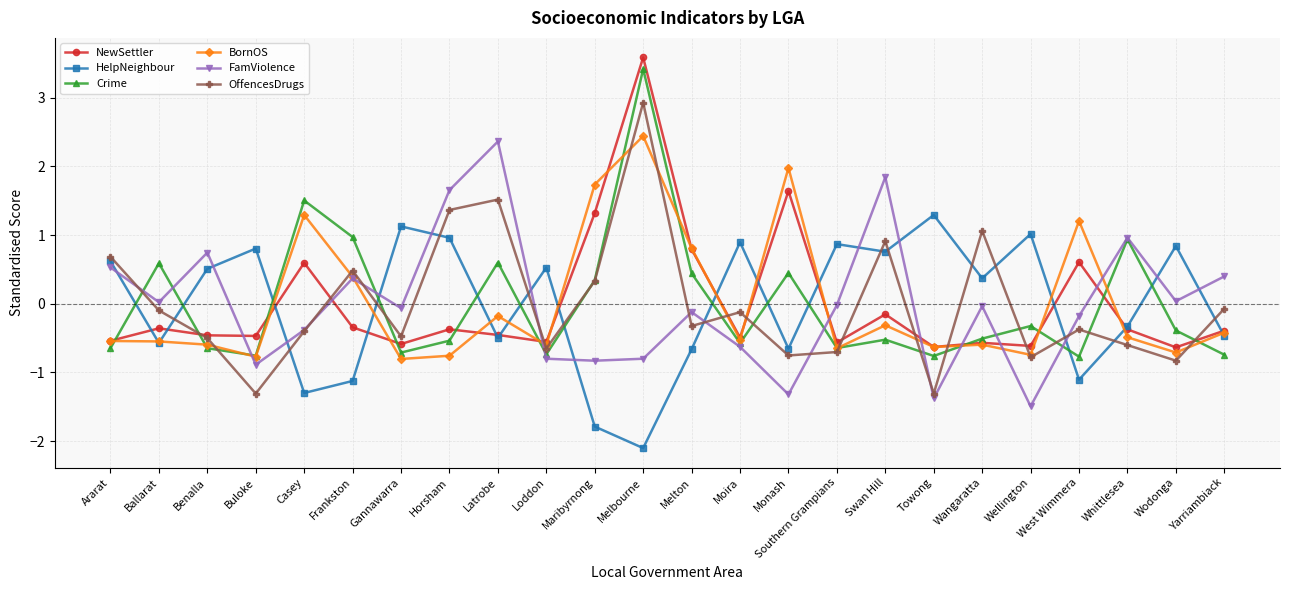

What is the lowest value of the HelpNeighbour series?

-2.1